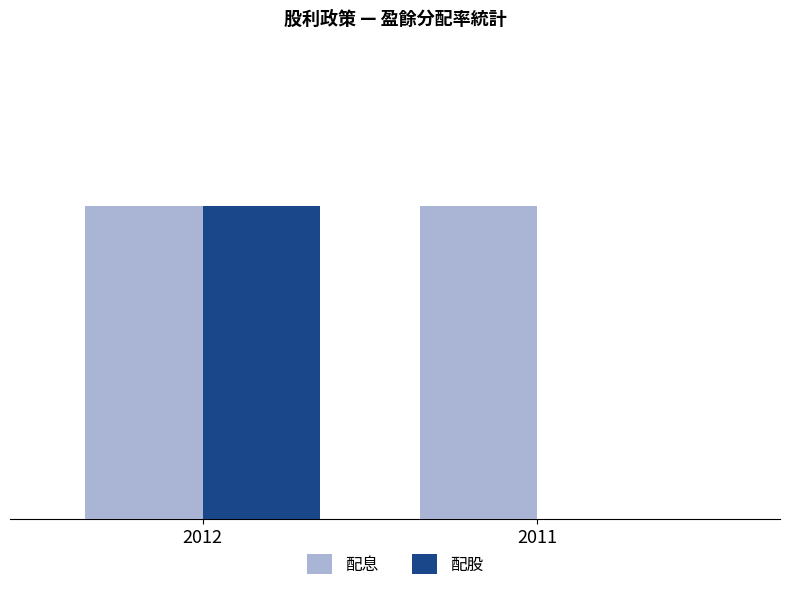

What are all the series names shown in the legend?

配息, 配股